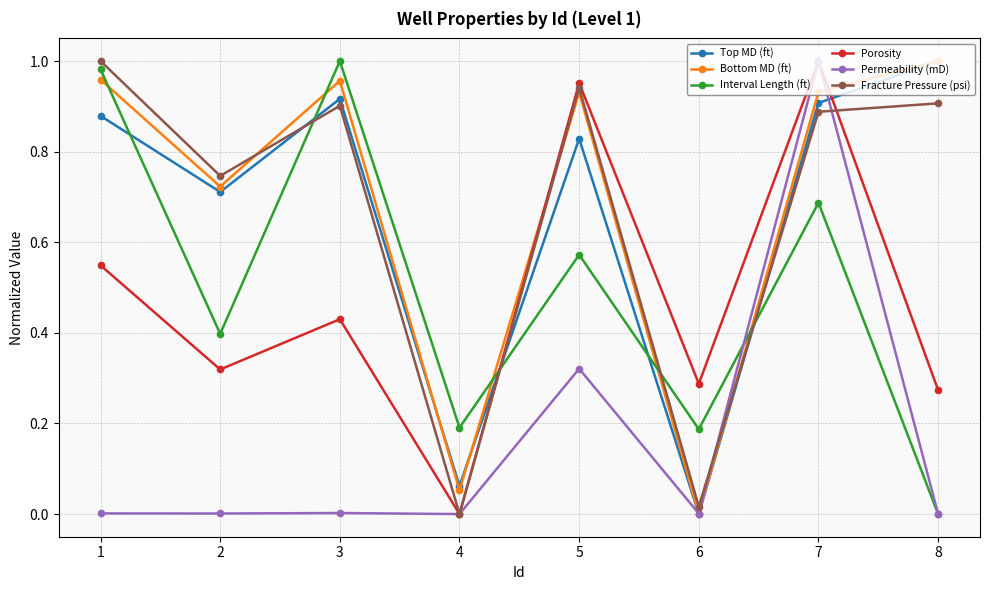

At which category is the sum across all series the highest?

7